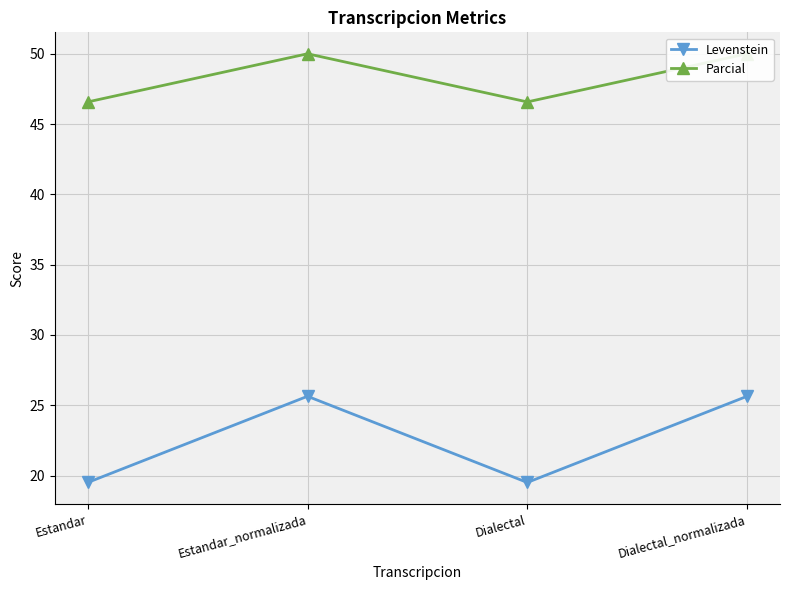

True or false: Levenstein has a value of 19.5 at Estandar.

True